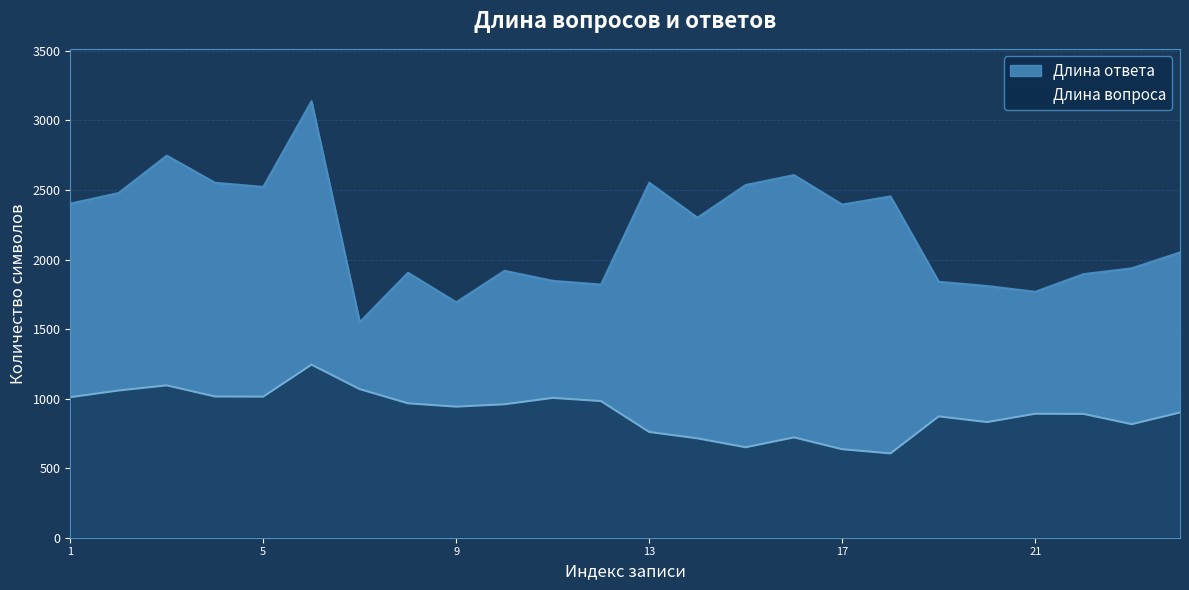

Where is Длина ответа nearest to the value 2344?

714